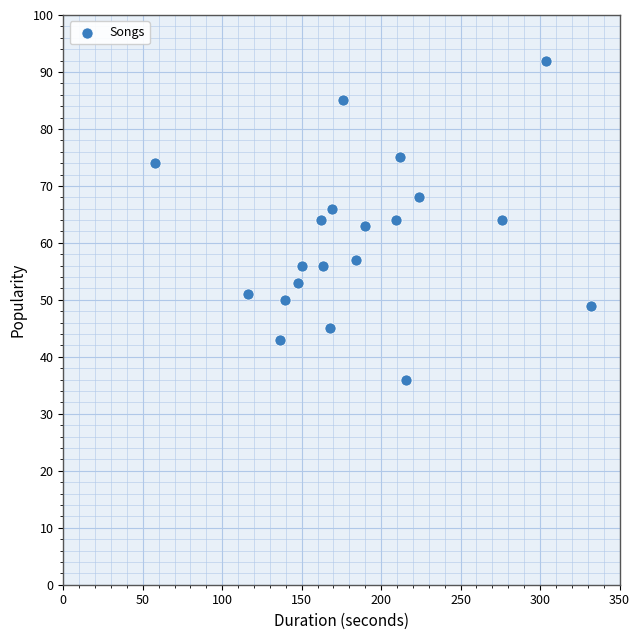

What is the range of Y values (max minus min)?

56